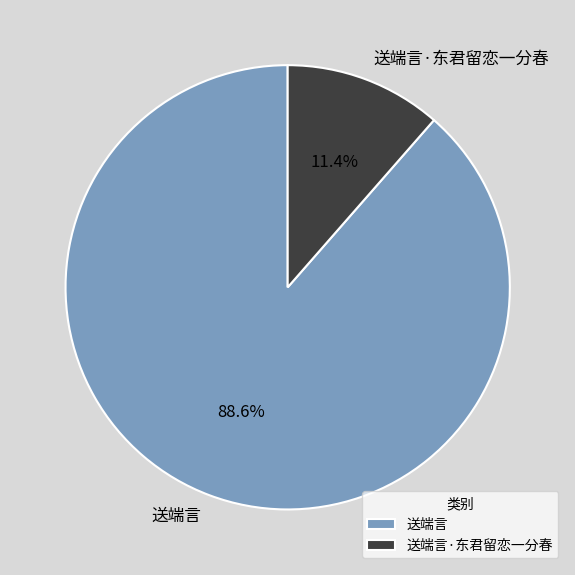

Does 送端言·东君留恋一分春 represent more than half of the total?

No